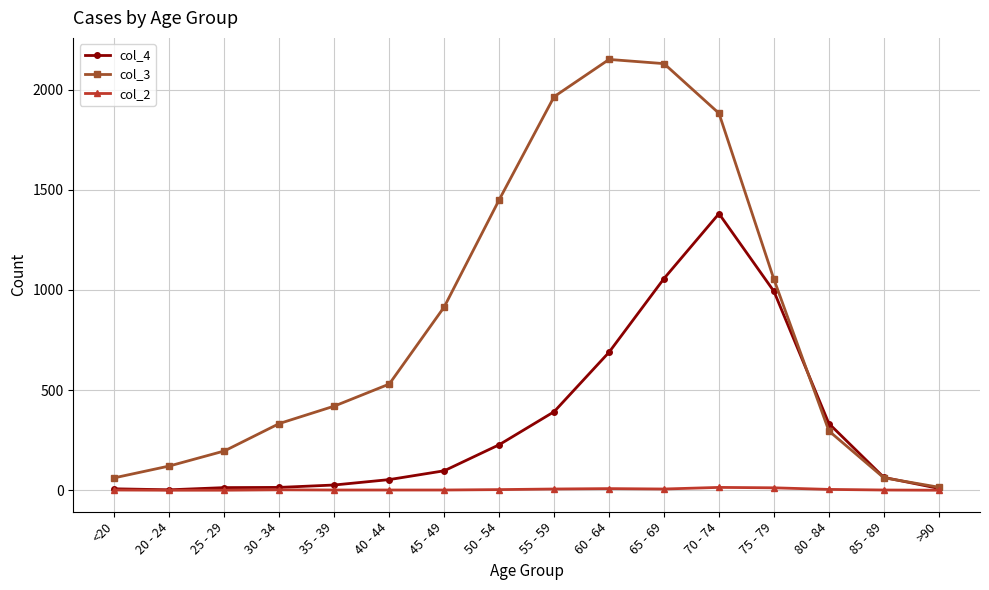

What is the total value across all series at 25 - 29?

209